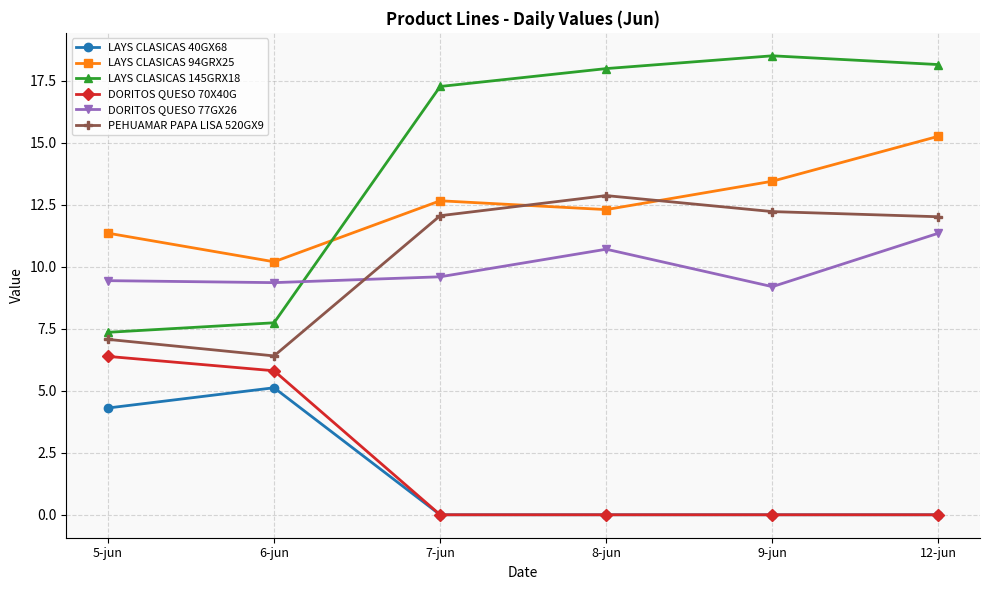

Between 8-jun and 12-jun, which series saw the biggest shift?

LAYS CLASICAS 94GRX25